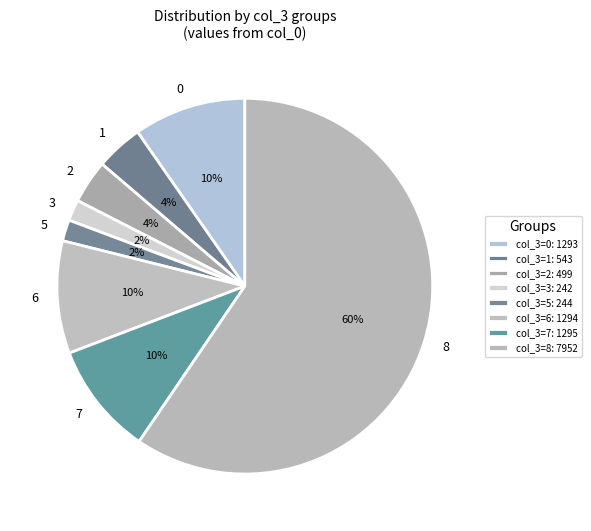

Between 8 and 0, which is larger?

8